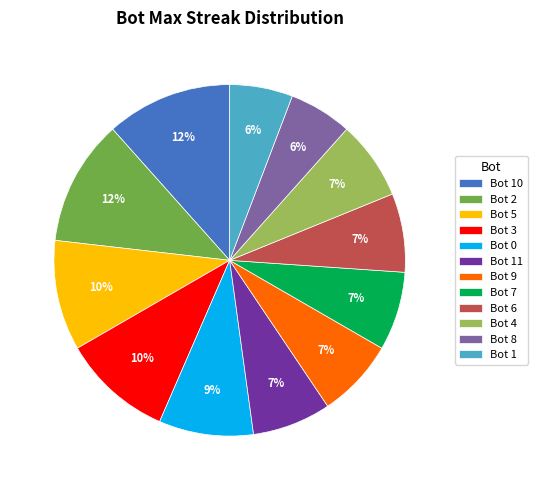

What percentage is the Bot 2 slice, to the nearest percent?

12%